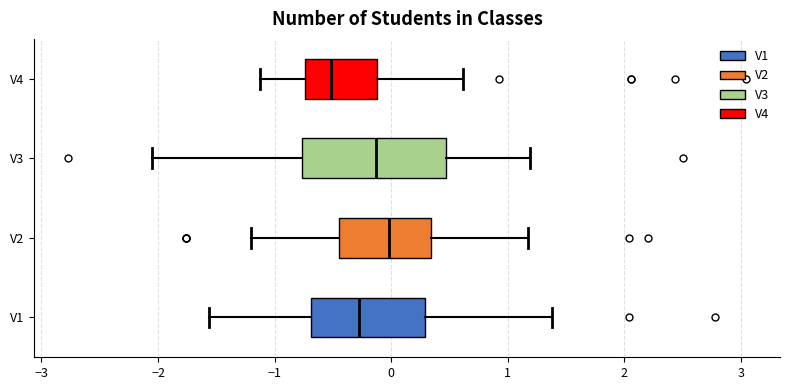

Reading bottom to top, read every box against the x-axis: the position of its median line, the range the box covers, and the ends of its whiskers. The values are not printed on the chart, so give them approximately, as read against the axis.

V1: median -0.3, box -0.7 to 0.3, whiskers -1.6 to 1.4
V2: median 0.0, box -0.5 to 0.3, whiskers -1.2 to 1.2
V3: median -0.1, box -0.8 to 0.5, whiskers -2.1 to 1.2
V4: median -0.5, box -0.7 to -0.1, whiskers -1.1 to 0.6